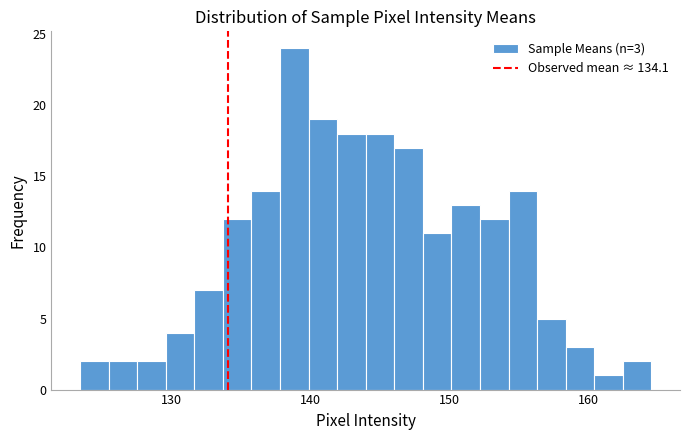

Around what value on the x-axis is the tallest bar? Give the approximate position of its centre, as read against the axis.

139